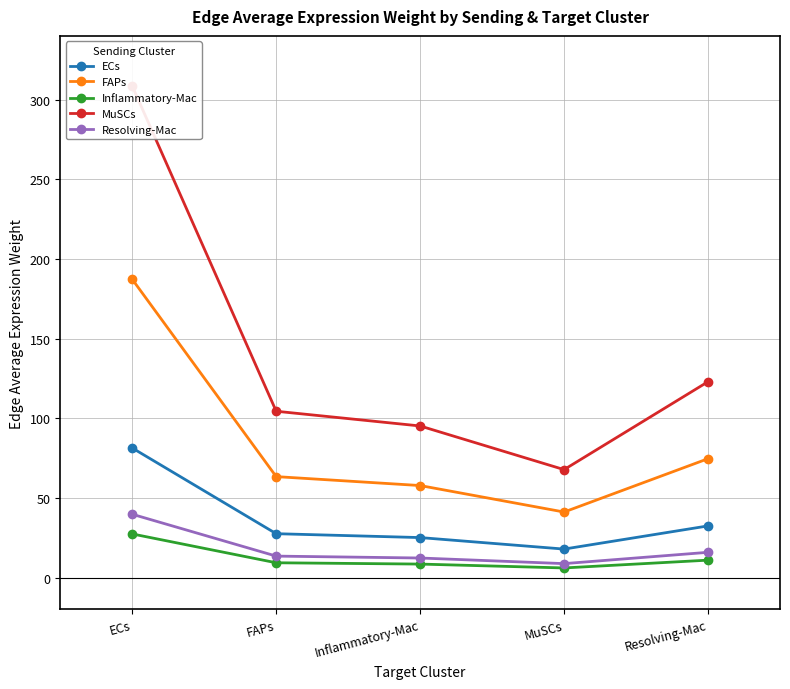

At which label does ECs reach its minimum?

MuSCs